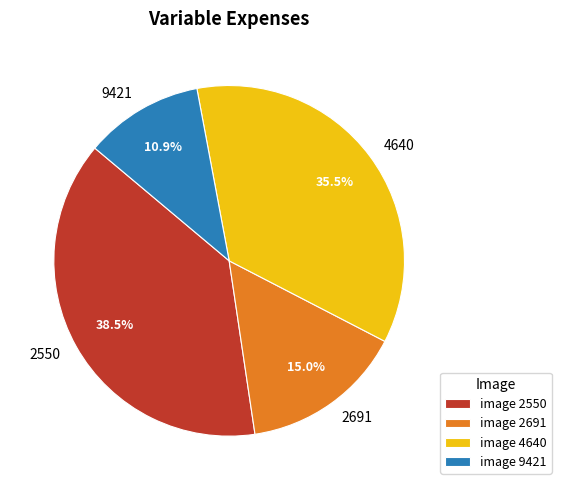

Rank the categories by value from highest to lowest.

2550, 4640, 2691, 9421